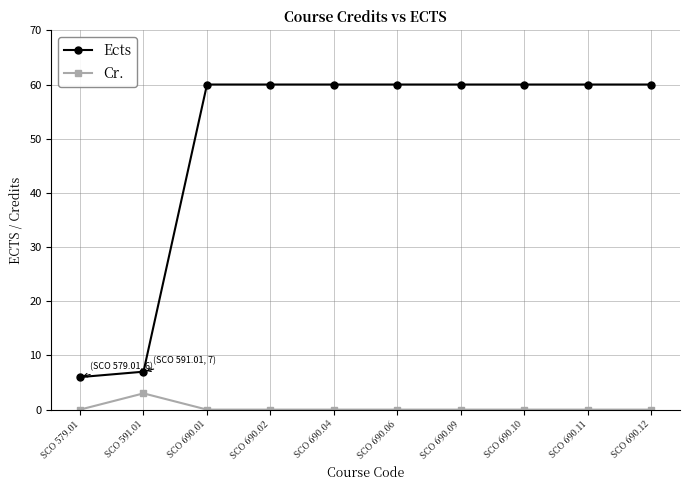

True or false: Cr. and Ects intersect in this chart.

False